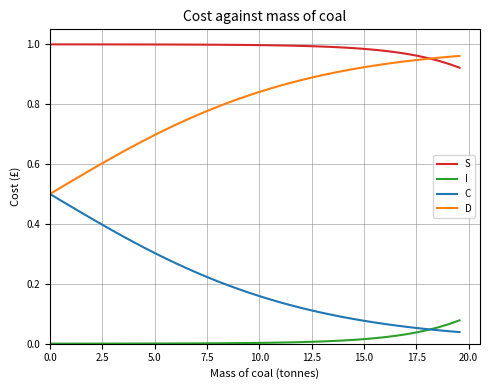

Which series has the largest total across all categories?

S